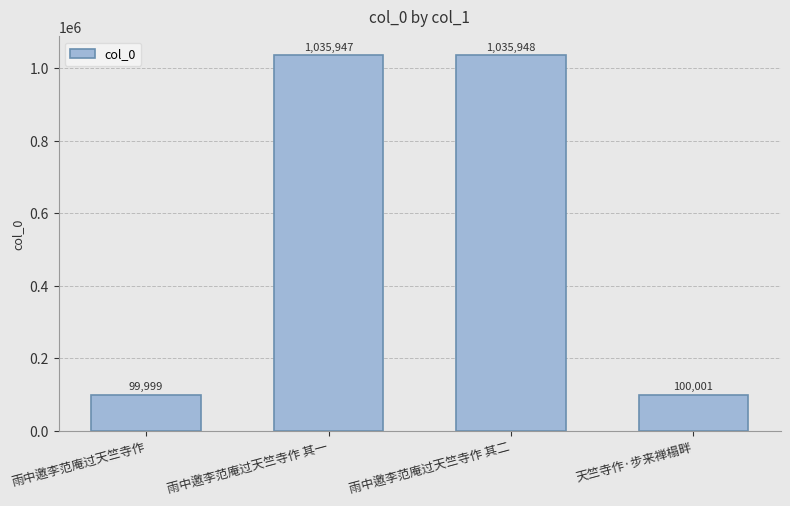

What is the label of the 3rd bar from the left?

雨中邀李范庵过天竺寺作 其二